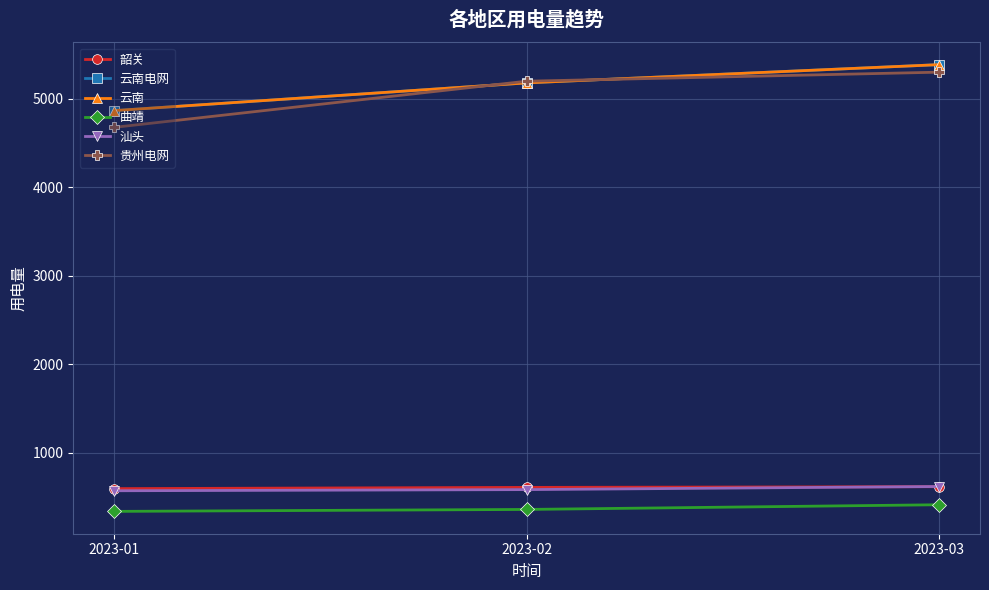

Is it true that 云南 equals 7150 at 2023-02?

False